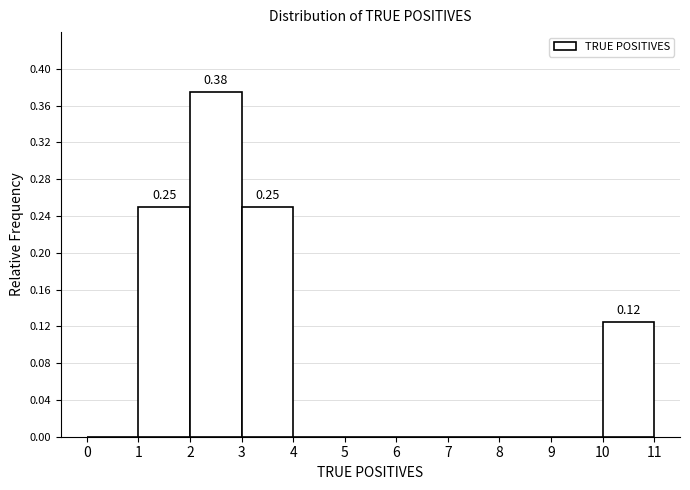

Which range on the x-axis has the tallest bar?

2 to 3